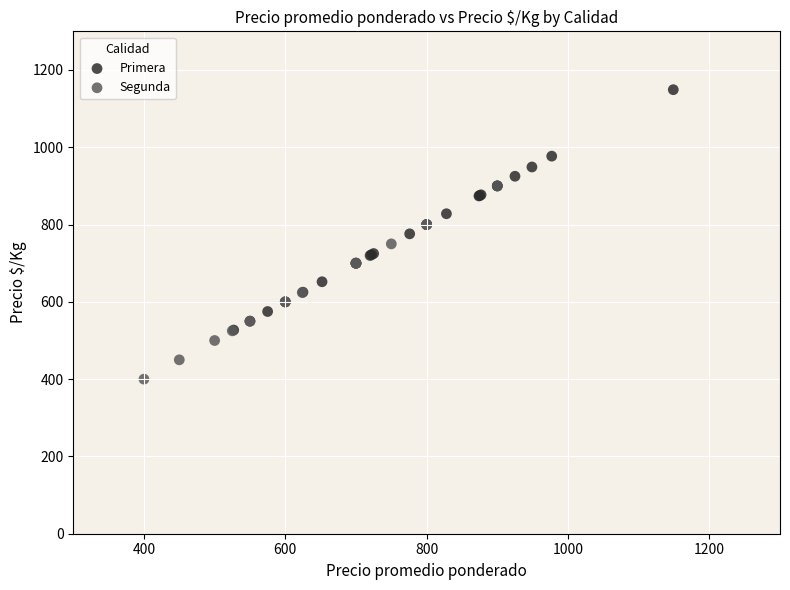

Which series reaches the minimum Y coordinate?

Segunda